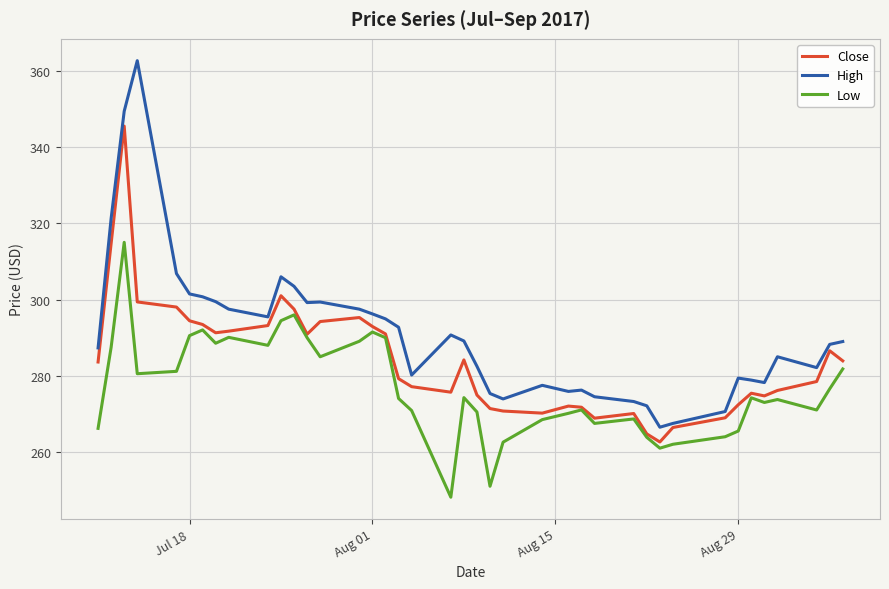

What is the difference between the maximum and minimum values in the Low series?

66.9